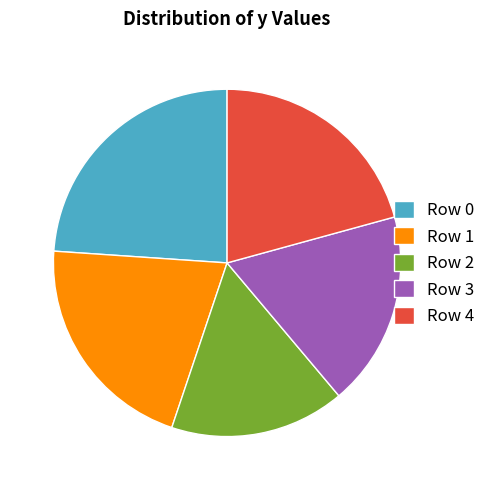

Do Row 1 and Row 0 together represent more than half of the pie?

No